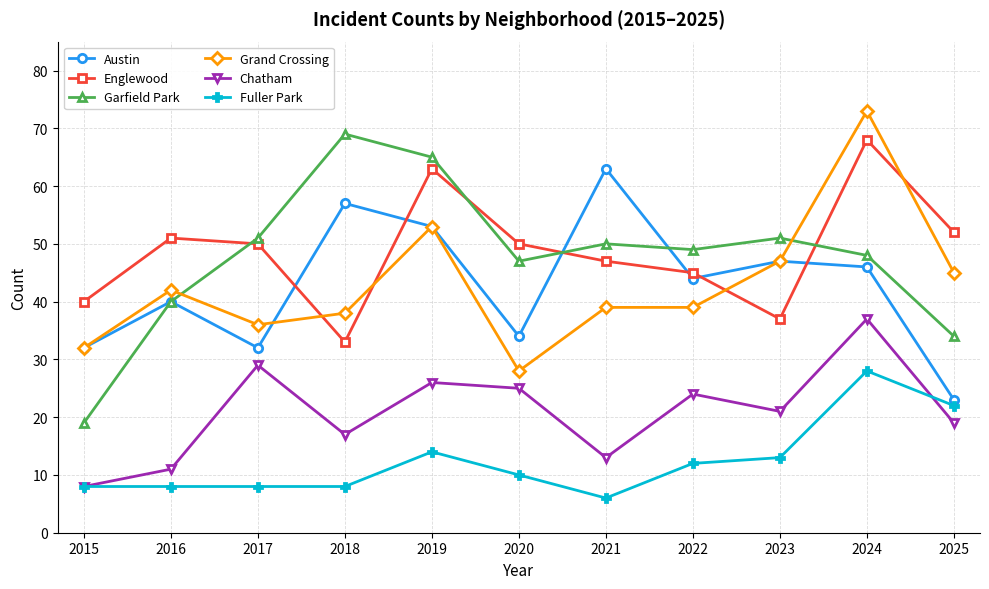

Between 2016 and 2025, which series saw the biggest shift?

Austin